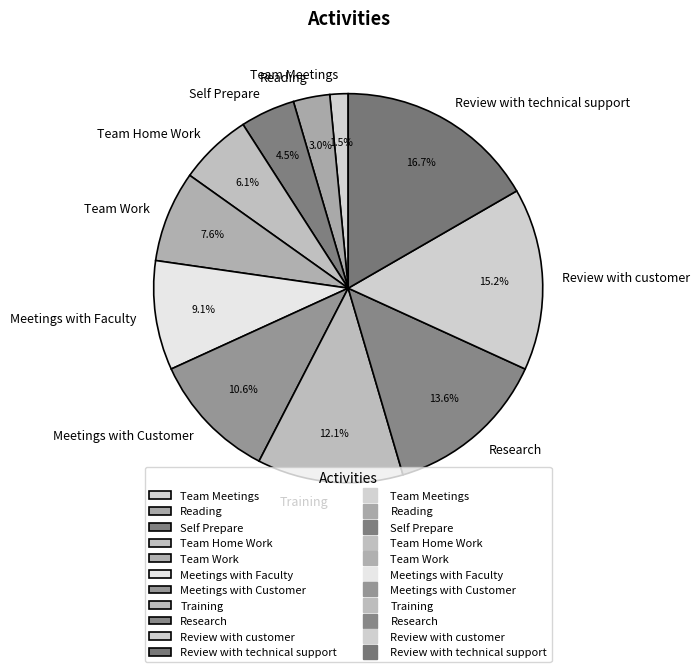

The Team Work slice represents 1% of the pie. True or false?

False